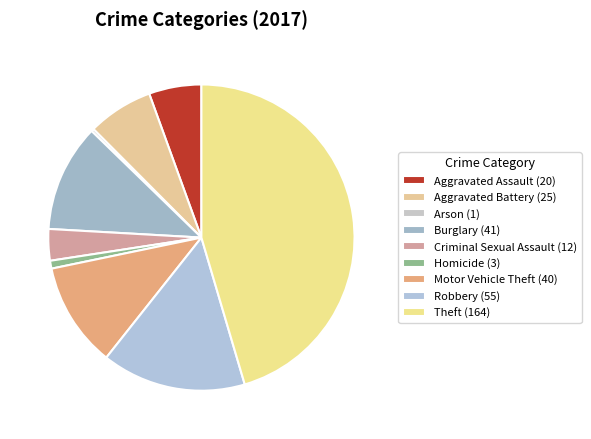

Count the number of slices in the pie.

9